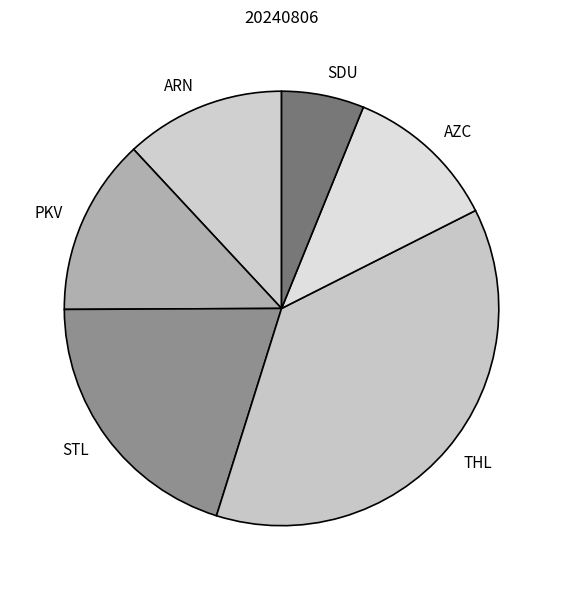

How many segments does this pie chart have?

6